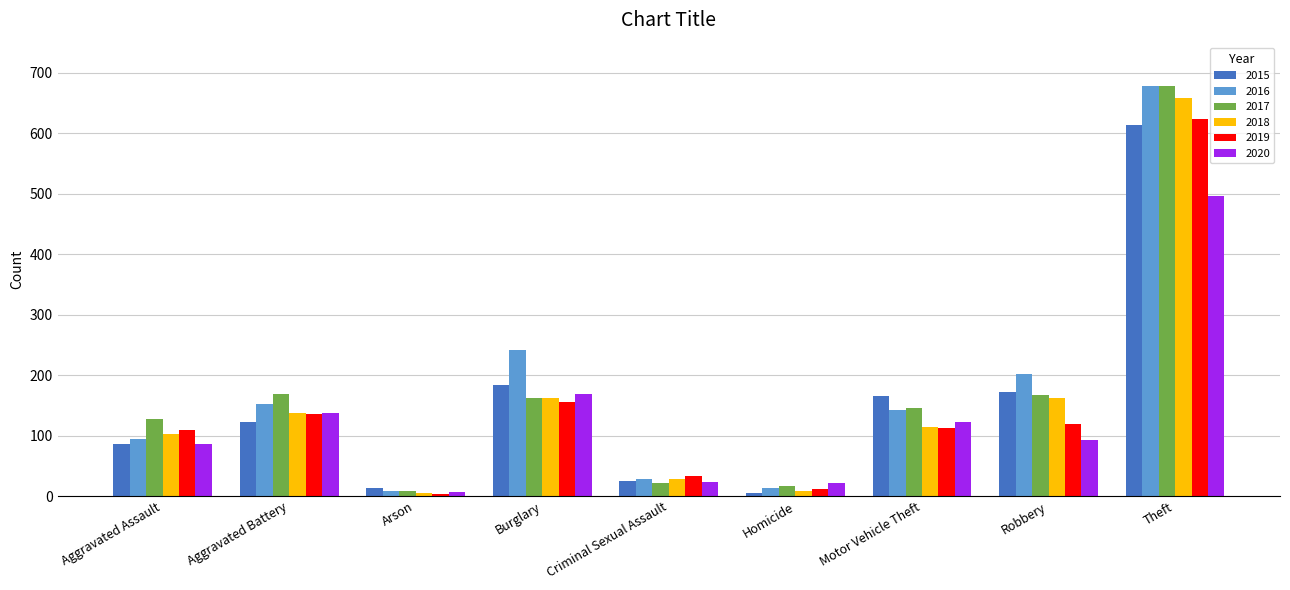

Is the value of 2020 at Homicide greater than the value of 2019 at Aggravated Battery?

No